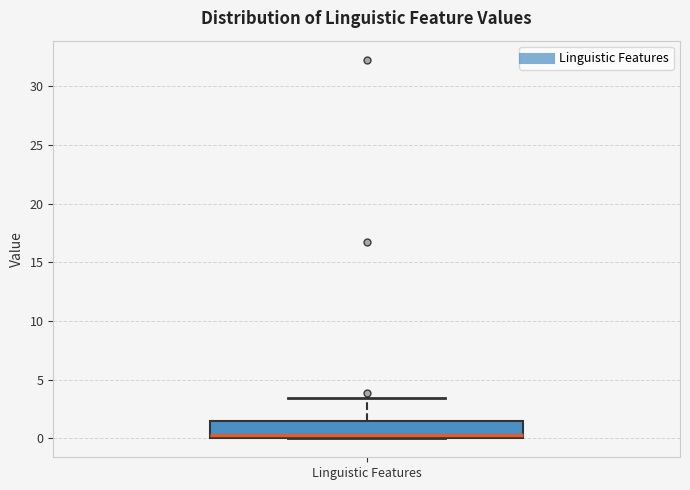

Read this box plot against the y-axis: the position of the median line, the range covered by the box, and the ends of both whiskers. The values are not printed on the chart, so give them approximately, as read against the axis.

median 0.5, box 0.0 to 1.5, whiskers 0.0 to 3.5